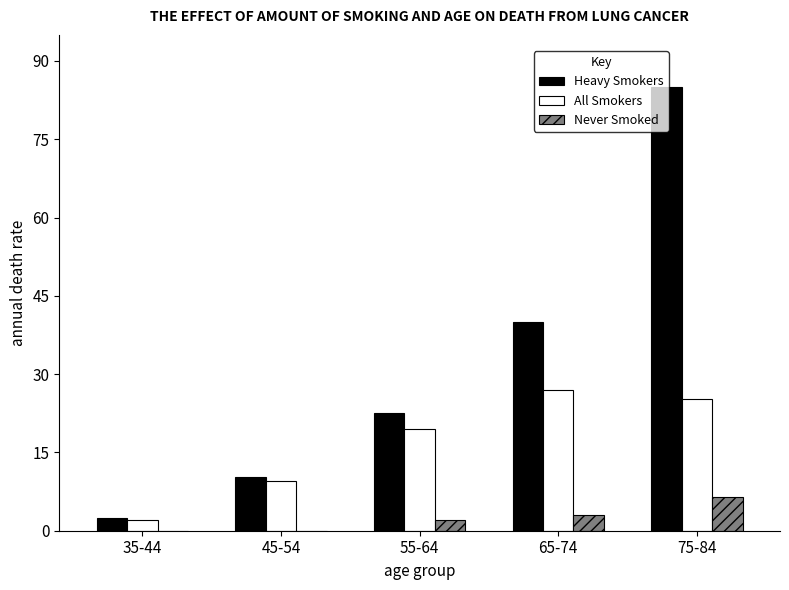

Reading left to right, what are all the values shown in this chart?

Heavy Smokers: 35-44=2.5	45-54=10.2	55-64=22.5	65-74=40.0	75-84=85.0
All Smokers: 35-44=2.0	45-54=9.5	55-64=19.5	65-74=27.0	75-84=25.2
Never Smoked: 35-44=0.0	45-54=0.0	55-64=2.0	65-74=3.0	75-84=6.4